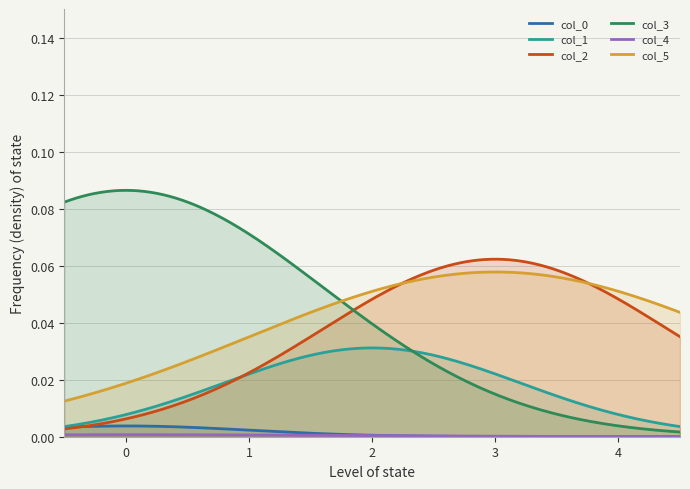

True or false: col_1 and col_5 intersect in this chart.

False